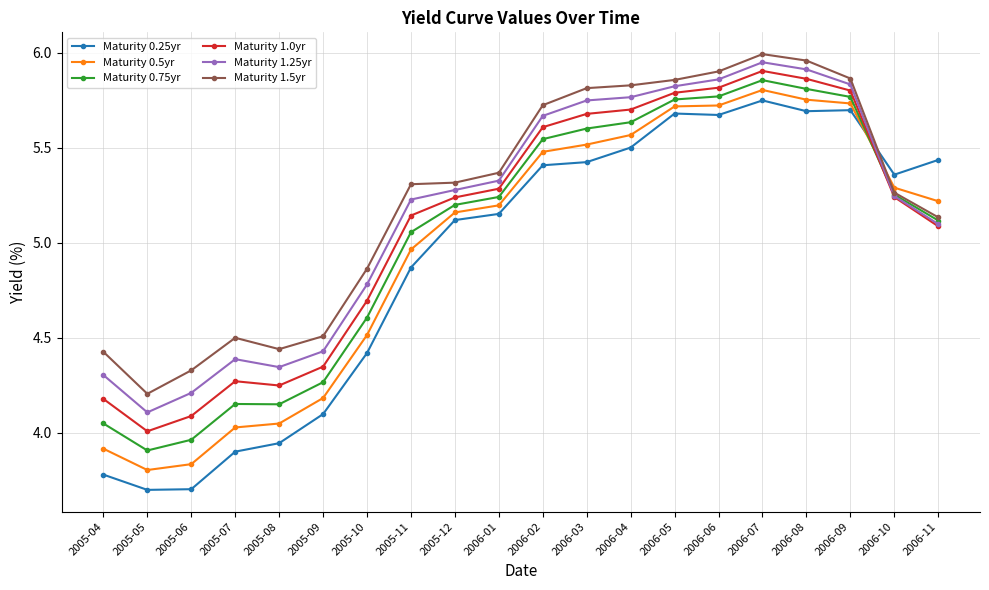

Is this an area chart (filled region under the line)?

No